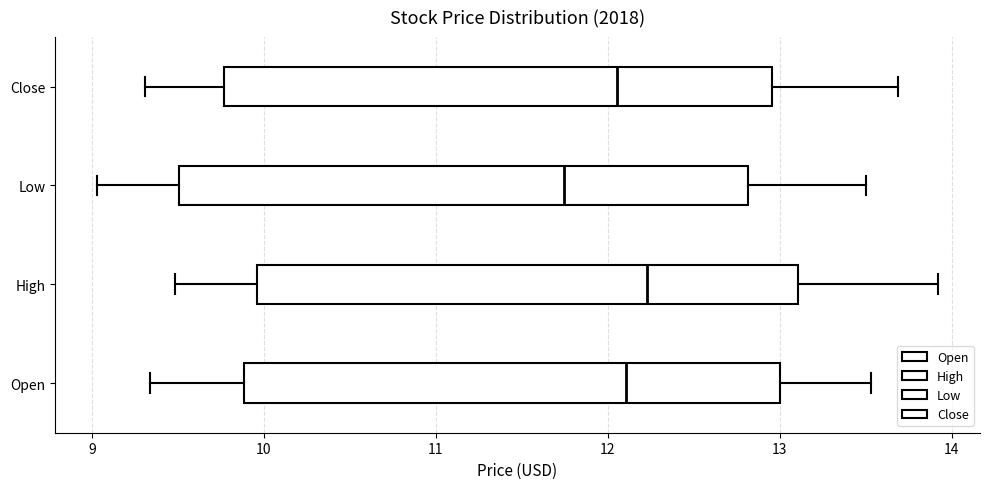

Reading bottom to top, transcribe this box plot: for each box, give where its median line is, the range the box spans, and where its two whiskers end, as read against the x-axis. The values are not printed on the chart, so give them approximately, as read against the axis.

Open: median 12.1, box 9.9 to 13.0, whiskers 9.3 to 13.5
High: median 12.2, box 10.0 to 13.1, whiskers 9.5 to 13.9
Low: median 11.7, box 9.5 to 12.8, whiskers 9.0 to 13.5
Close: median 12.1, box 9.8 to 13.0, whiskers 9.3 to 13.7